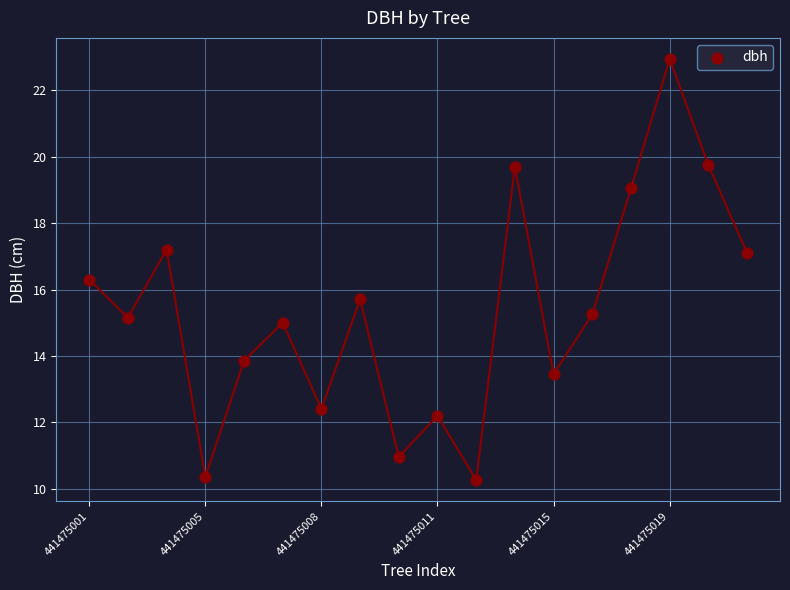

What is the range of Y values (max minus min)?

12.7